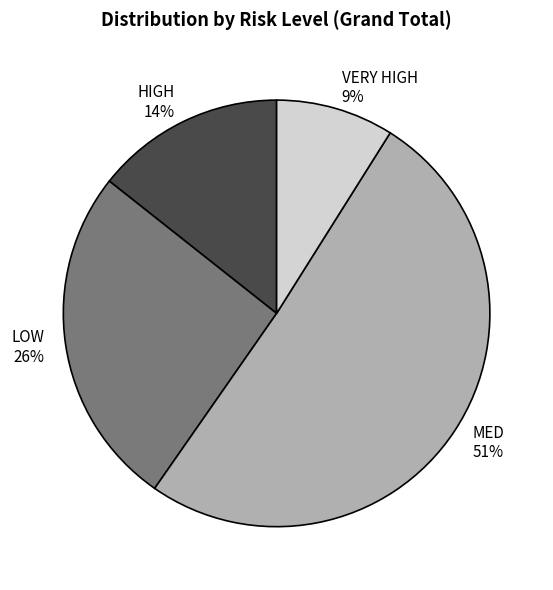

Which has a higher value, LOW 26% or VERY HIGH 9%?

LOW 26%